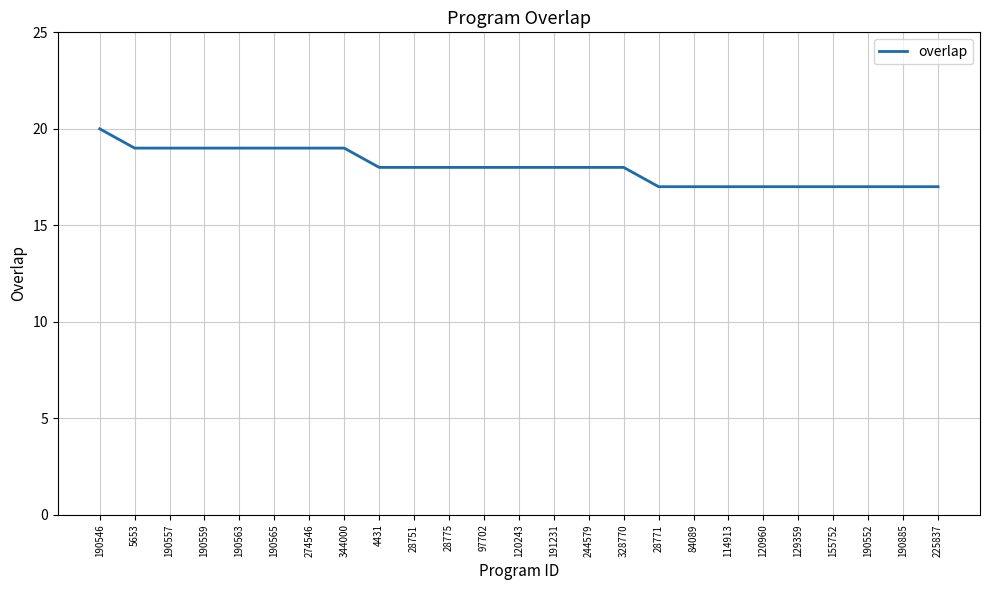

Does the chart have visible grid lines?

Yes